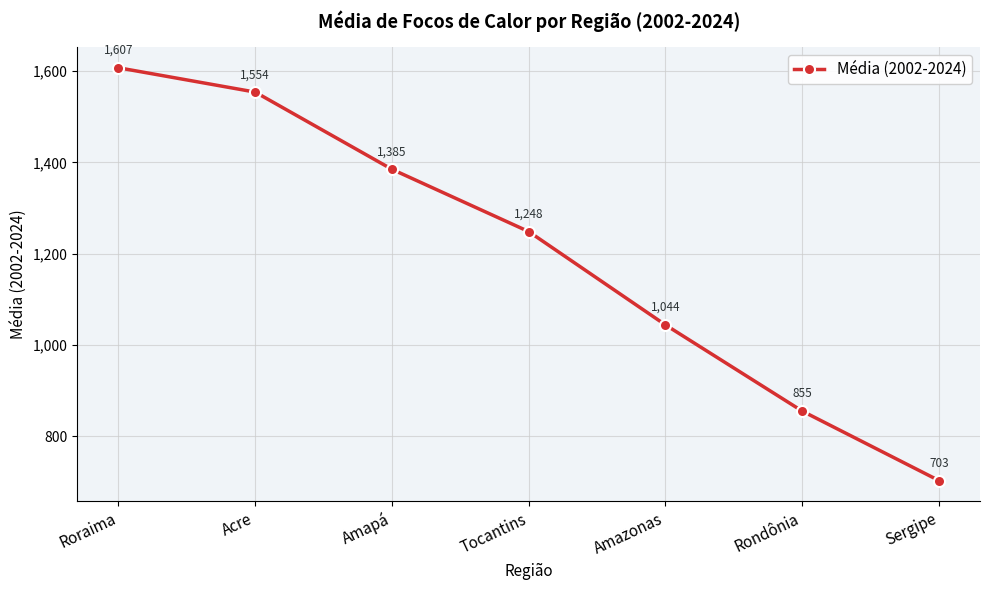

What position from the right is Amapá?

5